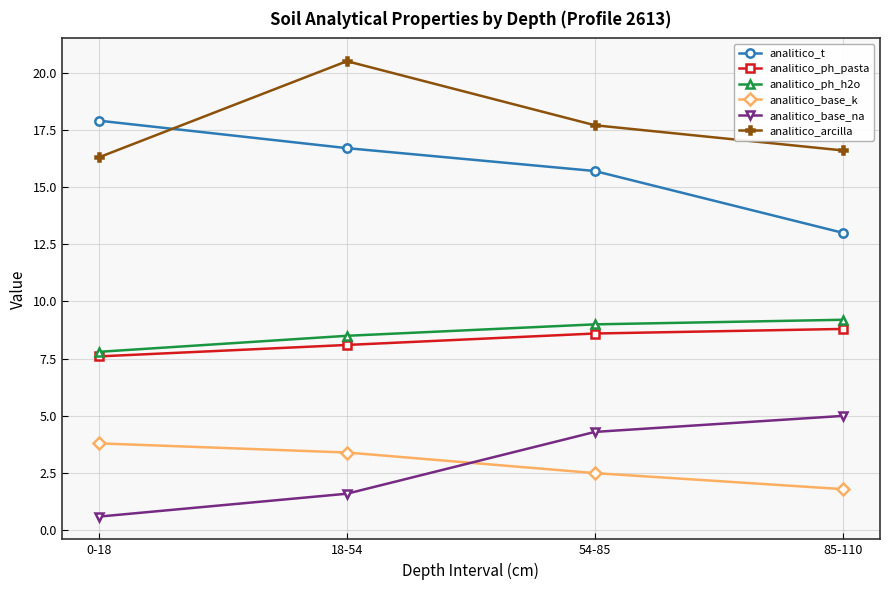

At which label does analitico_base_na first exceed 4?

54-85